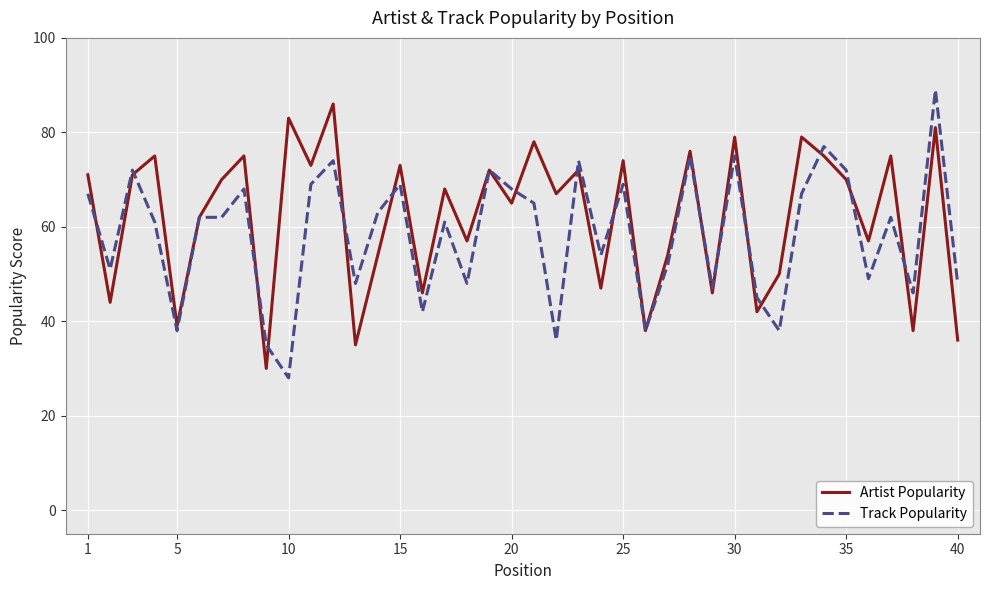

What are all the series names shown in the legend?

Artist Popularity, Track Popularity